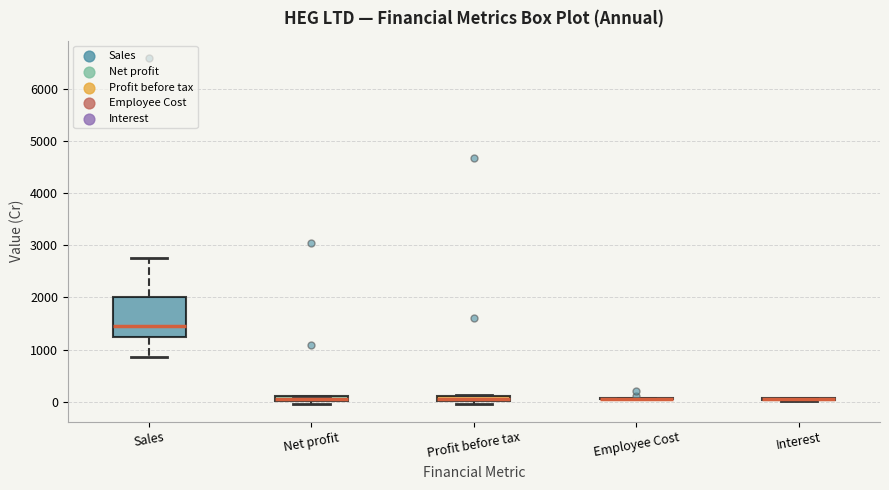

Which box is the tallest, from its lower edge to its upper edge?

Sales